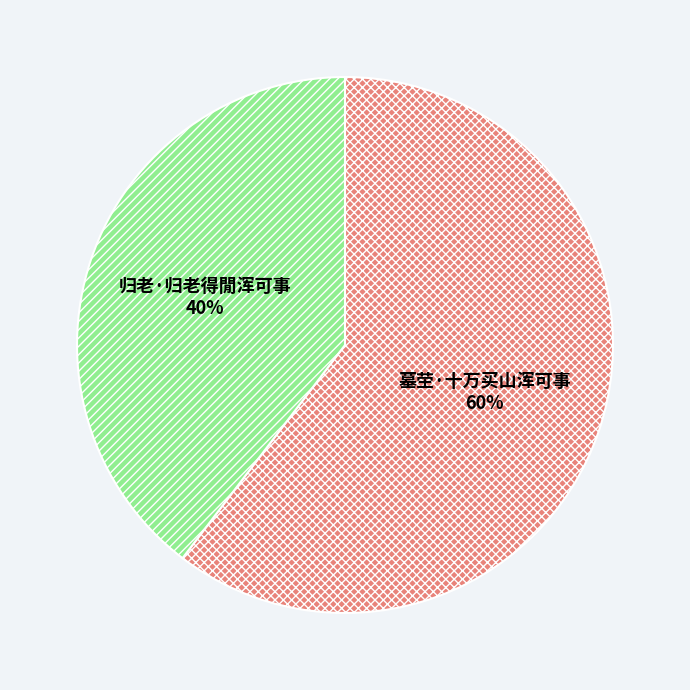

Do 归老·归老得閒浑可事 and 墓茔·十万买山浑可事 together represent more than half of the pie?

Yes